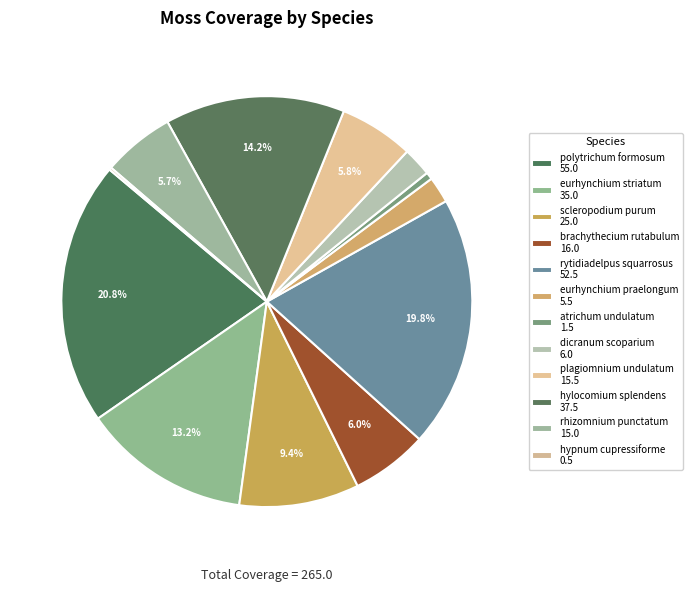

Count the number of slices in the pie.

12